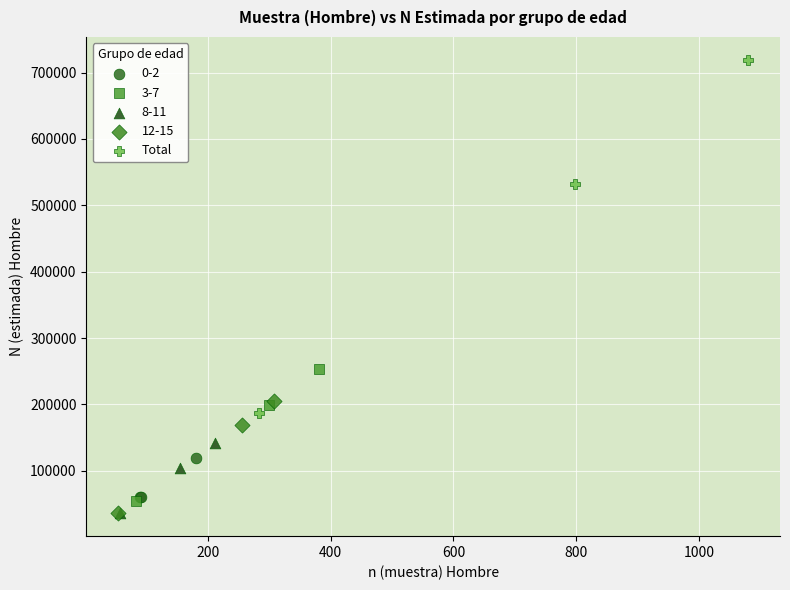

Which series contains the highest Y value?

Total